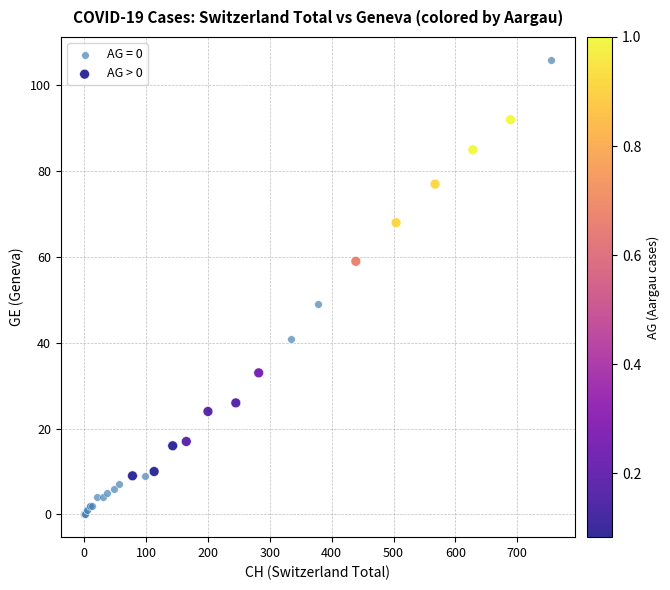

Which series reaches the minimum Y coordinate?

AG = 0